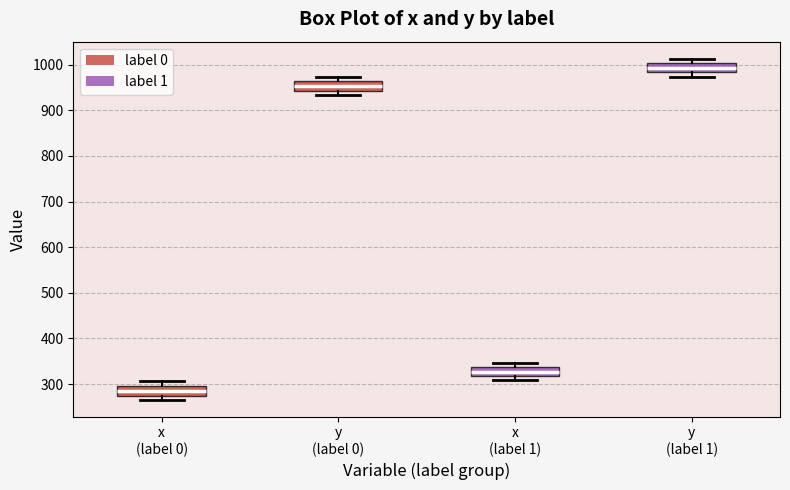

Which box has the highest median line?

y (label 1)